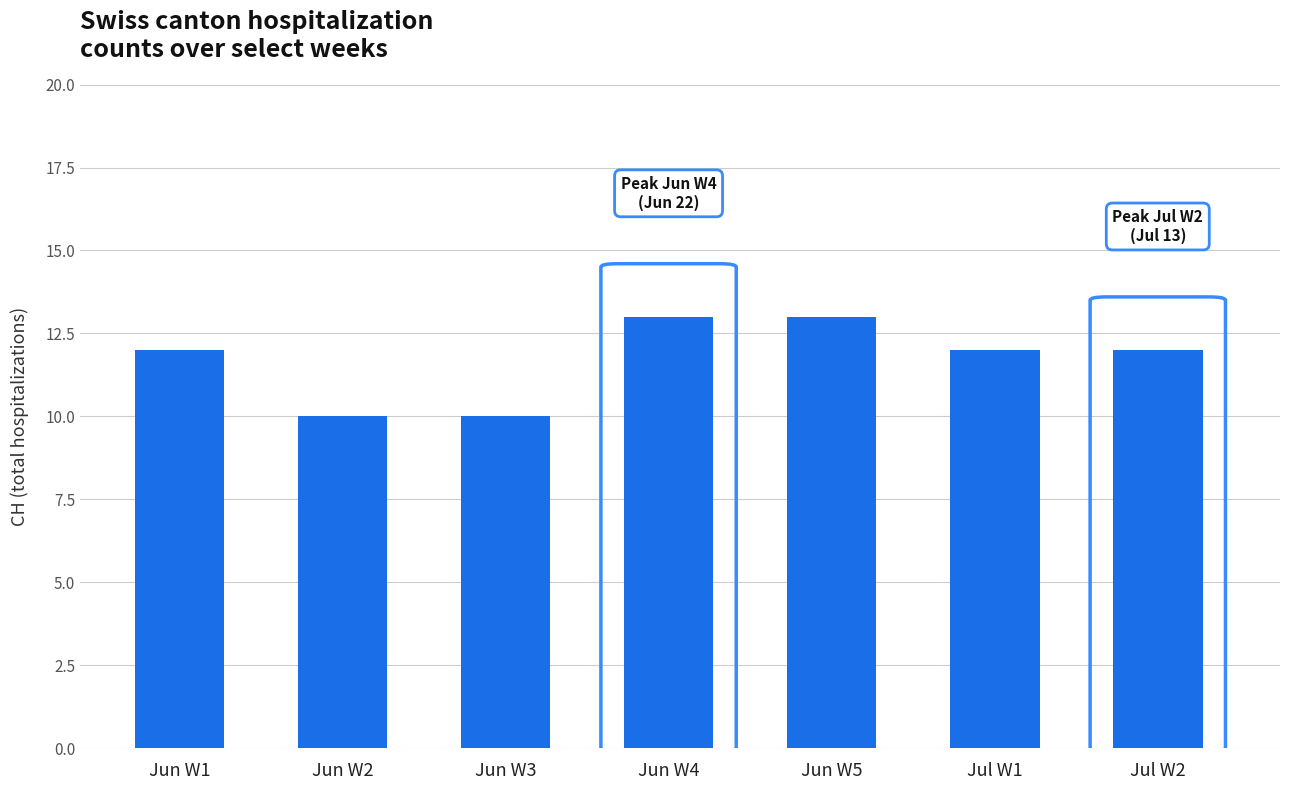

What is the smallest value displayed?

10